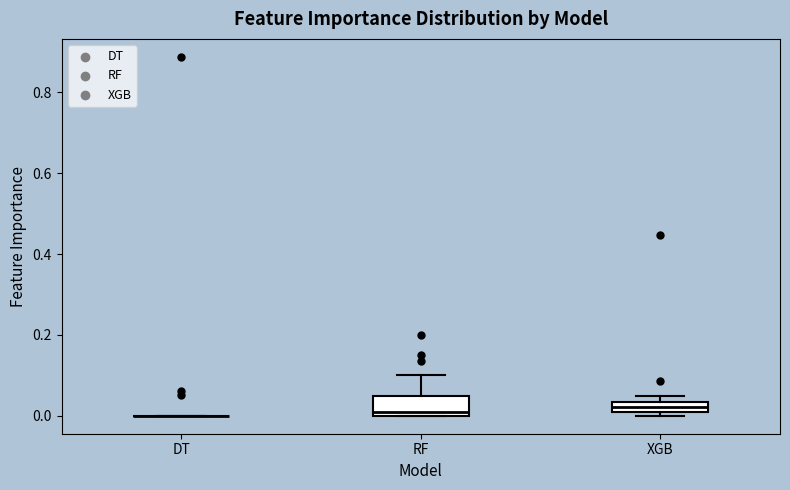

Comparing the boxes themselves (not the whiskers), which one is the tallest?

RF